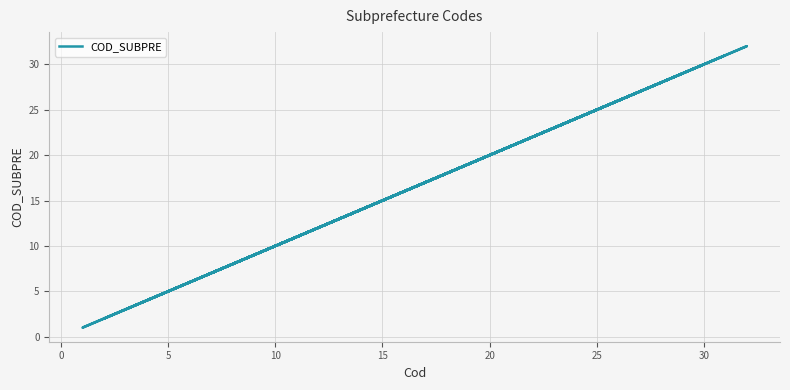

Is it true that the value at 26 is 15?

False